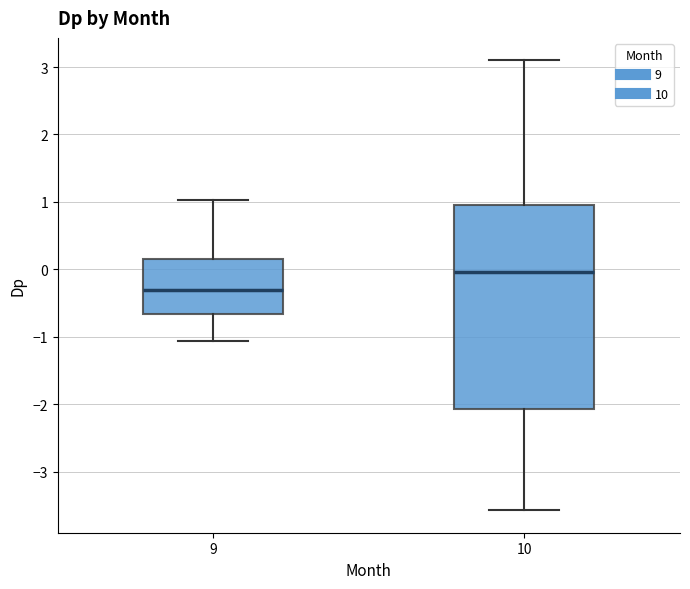

Reading left to right, transcribe this box plot: for each box, give where its median line is, the range the box spans, and where its two whiskers end, as read against the y-axis. The values are not printed on the chart, so give them approximately, as read against the axis.

9: median -0.3, box -0.7 to 0.1, whiskers -1.1 to 1.0
10: median 0.0, box -2.1 to 1.0, whiskers -3.6 to 3.1